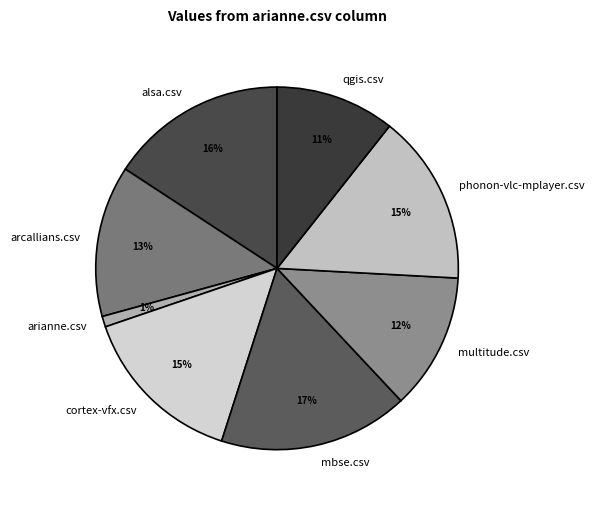

How many segments does this pie chart have?

8